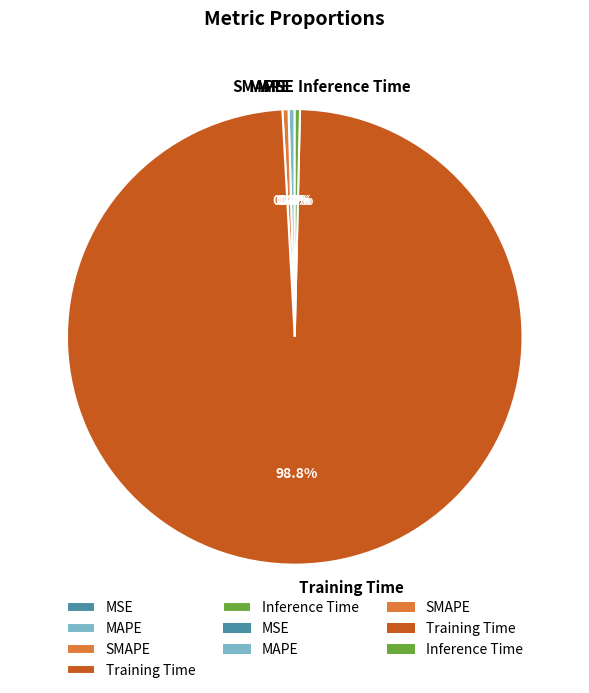

Which slice is the largest?

Training Time